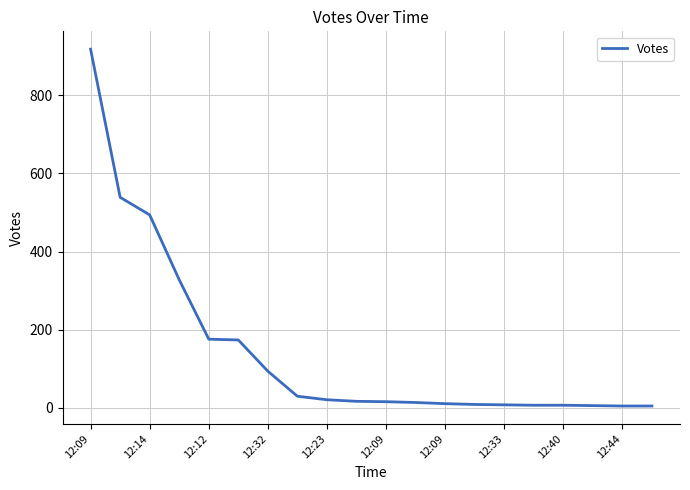

What is the greatest value displayed?

918